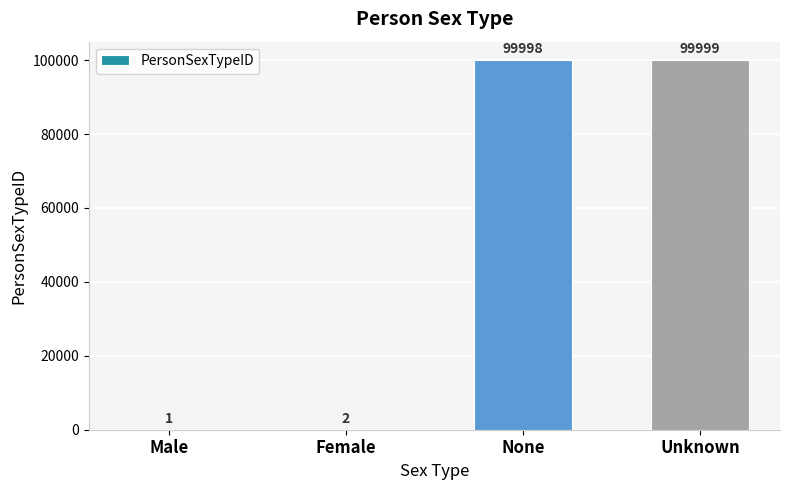

How many categories are shown in the chart?

4